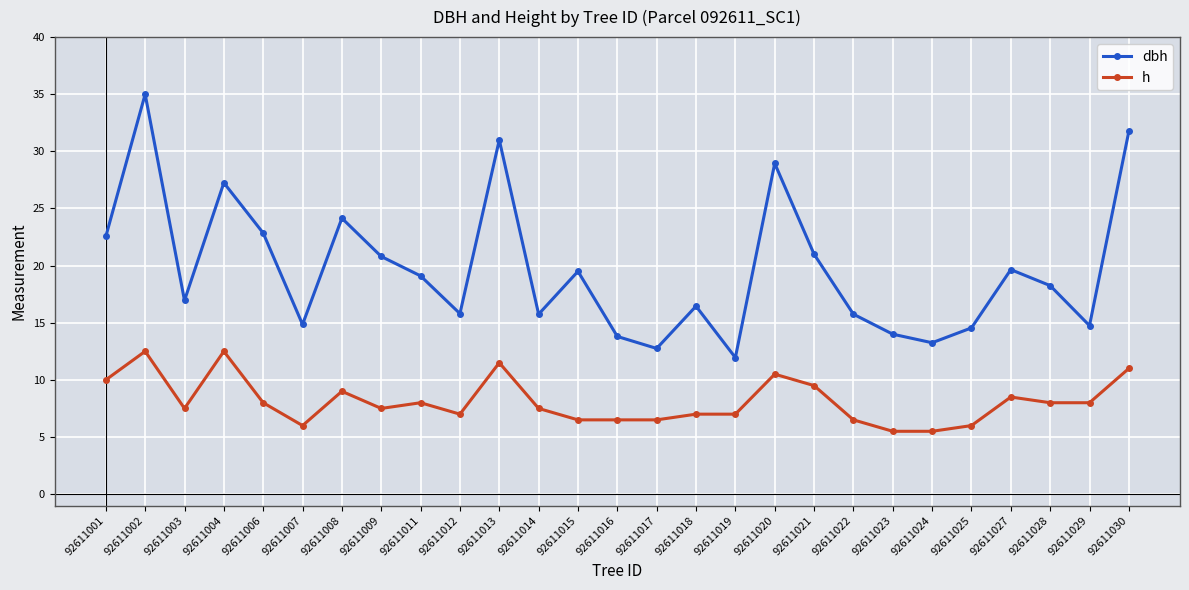

How many interior local valleys does the dbh series have?

8